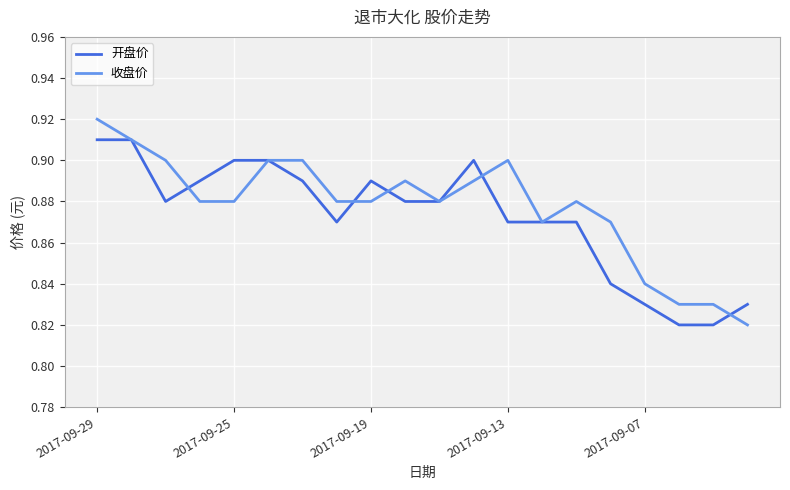

Rank the series by their maximum value, from highest to lowest.

收盘价, 开盘价